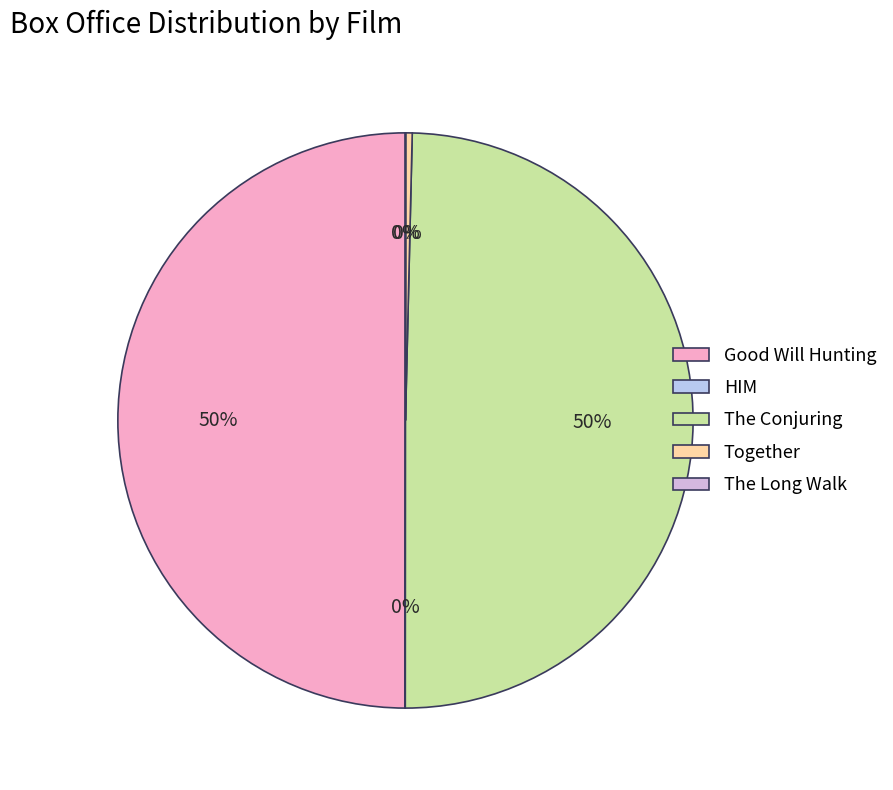

The The Long Walk slice represents 1% of the pie. True or false?

False